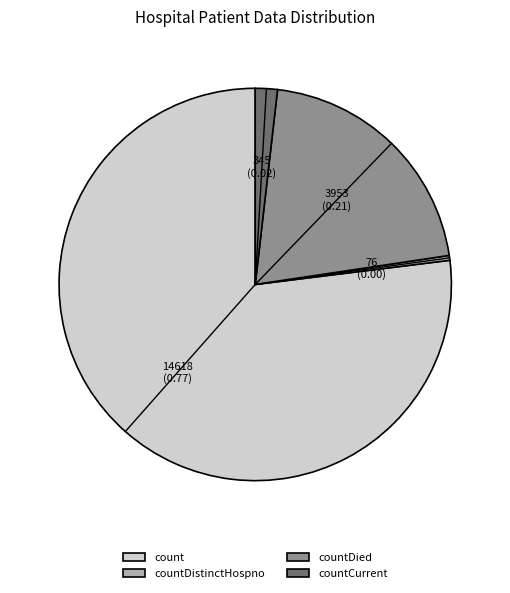

Which category has the biggest portion of the pie?

count